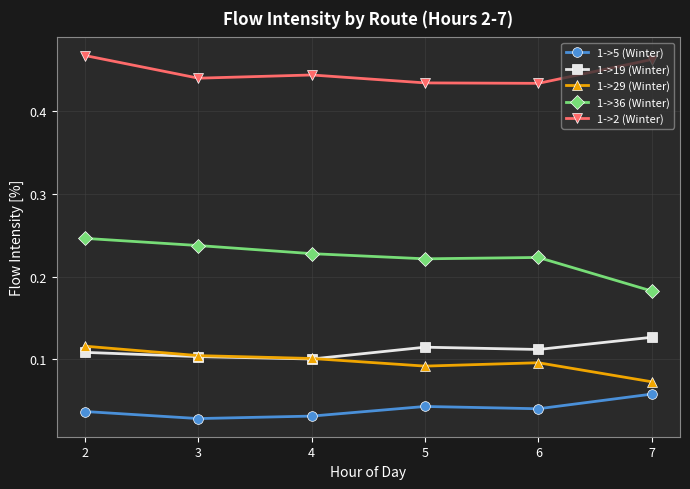

Which series has the largest range (max minus min)?

1->36 (Winter)